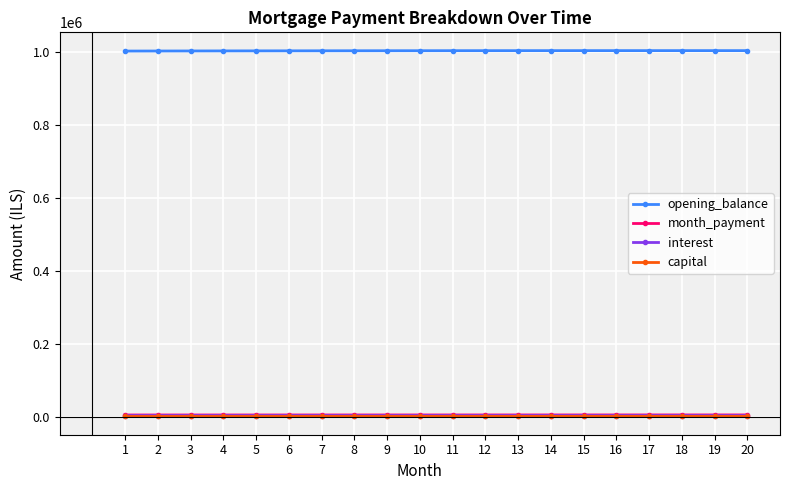

The value of opening_balance at 19 is 1002850.2. True or false?

True